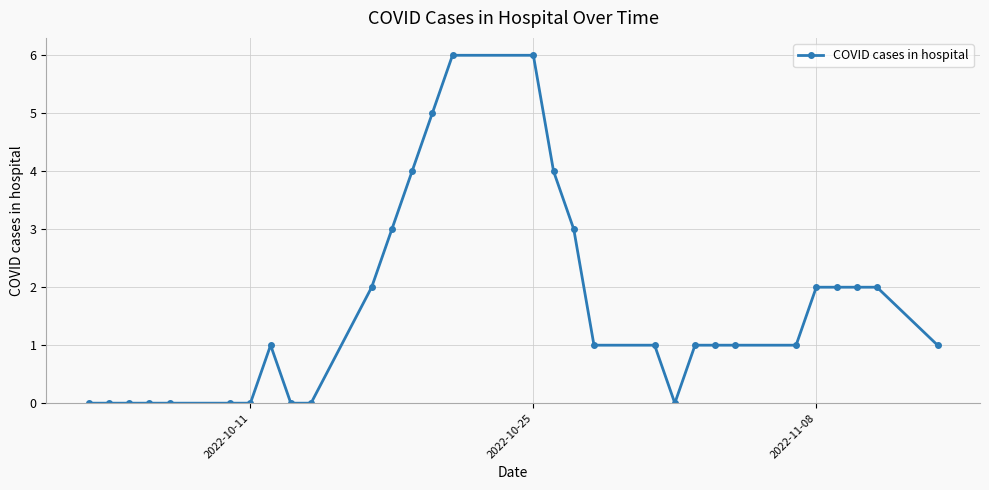

How many points are lower than both their immediate neighbors (excluding endpoints)?

1